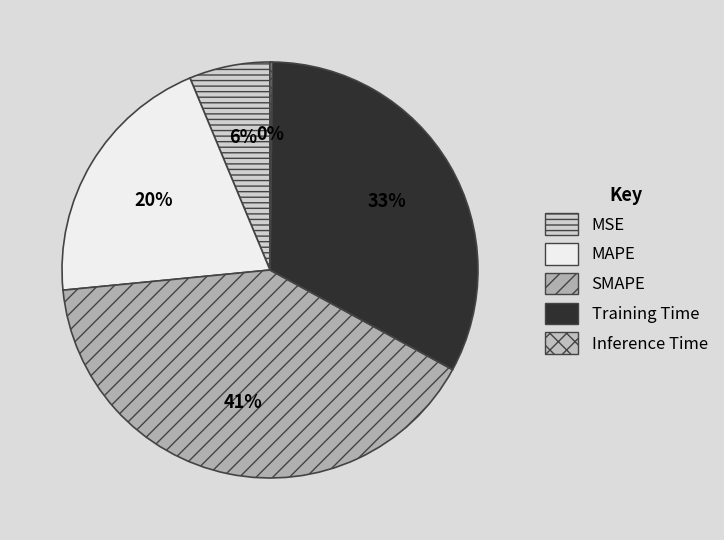

Does Training Time account for over 50% of the chart?

No